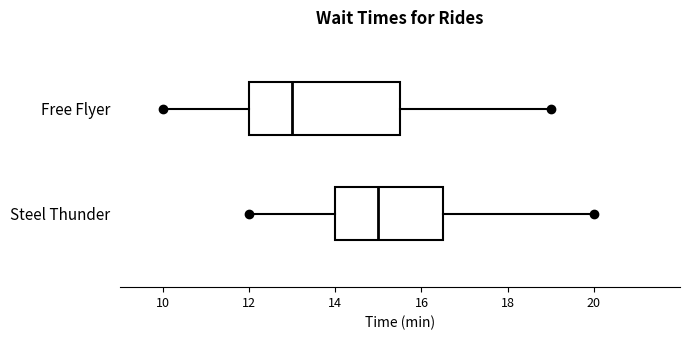

Reading bottom to top, read every box against the x-axis: the position of its median line, the range the box covers, and the ends of its whiskers. The values are not printed on the chart, so give them approximately, as read against the axis.

Steel Thunder: median 15.0, box 14.0 to 16.6, whiskers 12.0 to 20.0
Free Flyer: median 13.0, box 12.0 to 15.6, whiskers 10.0 to 19.0